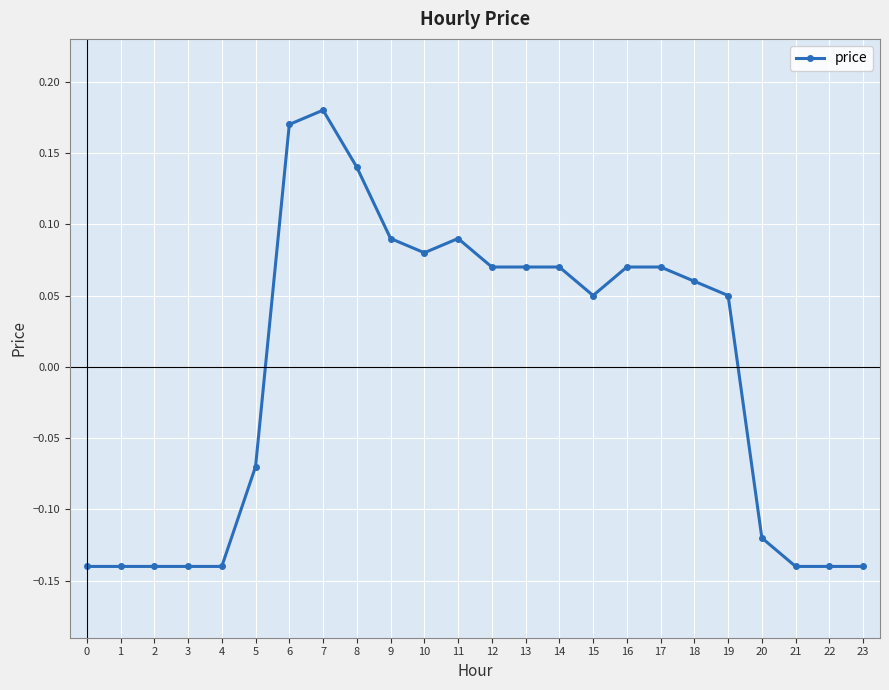

How many values are below 0?

10